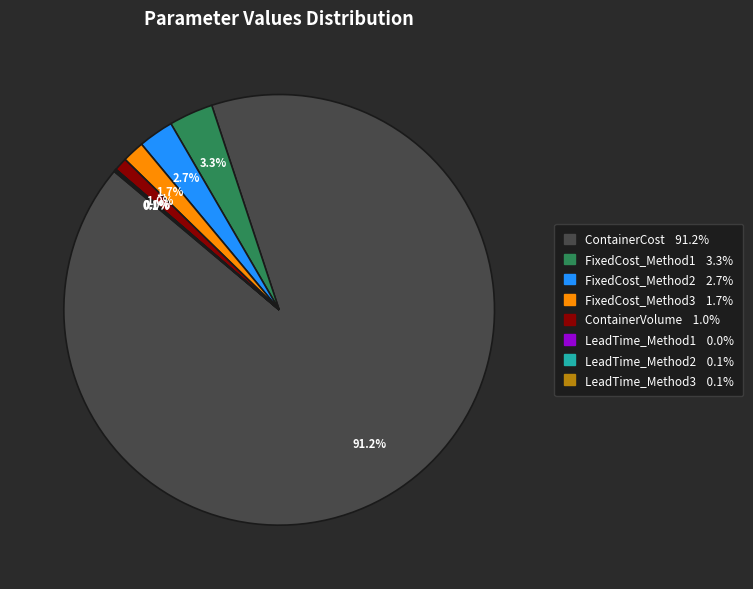

To the nearest percent, what is the average slice percentage?

12%